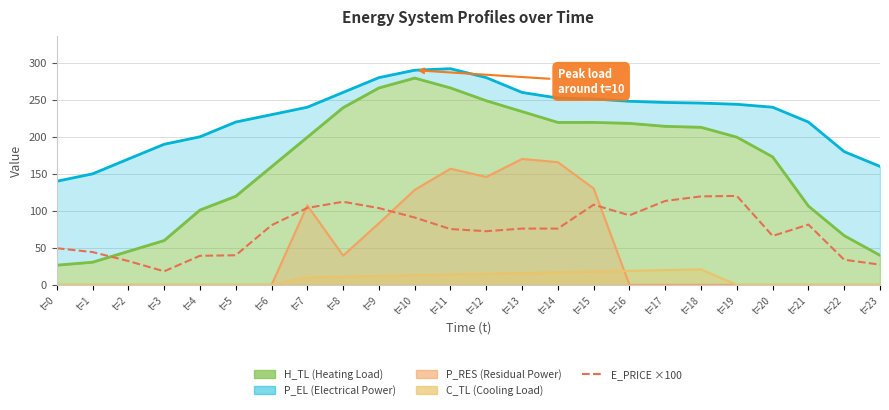

Does the chart have visible grid lines?

Yes